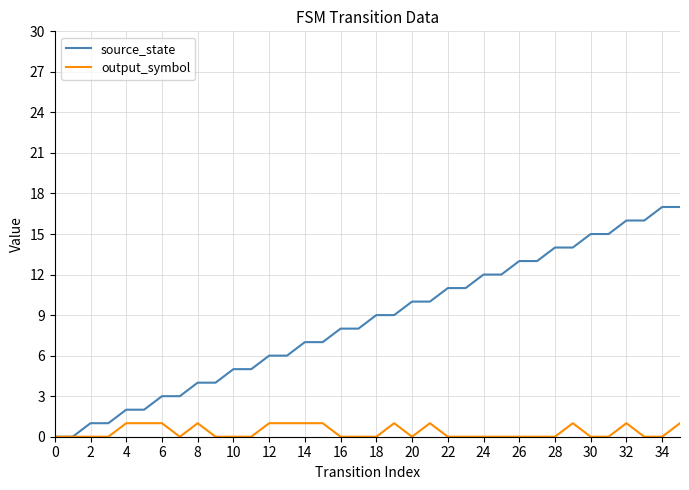

Which series has the widest spread of values?

source_state